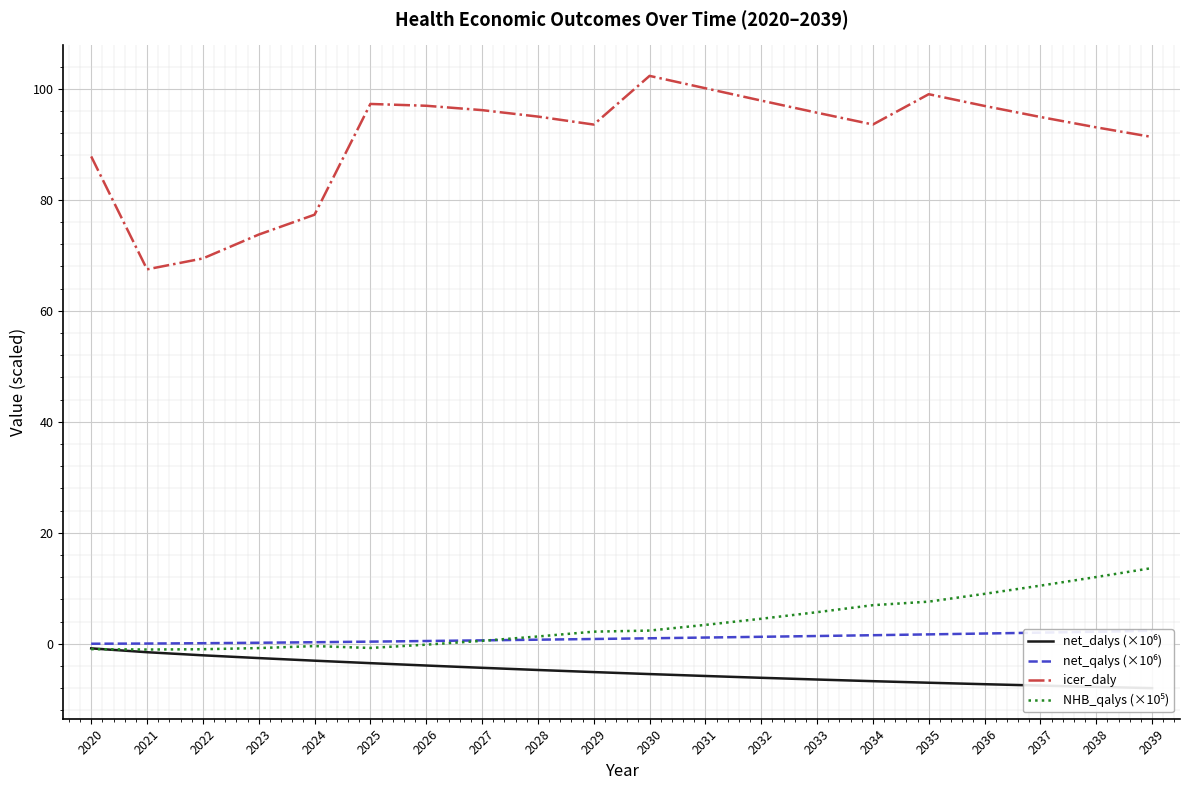

Which series changed the most between 2029 and 2034?

NHB_qalys (×10⁵)